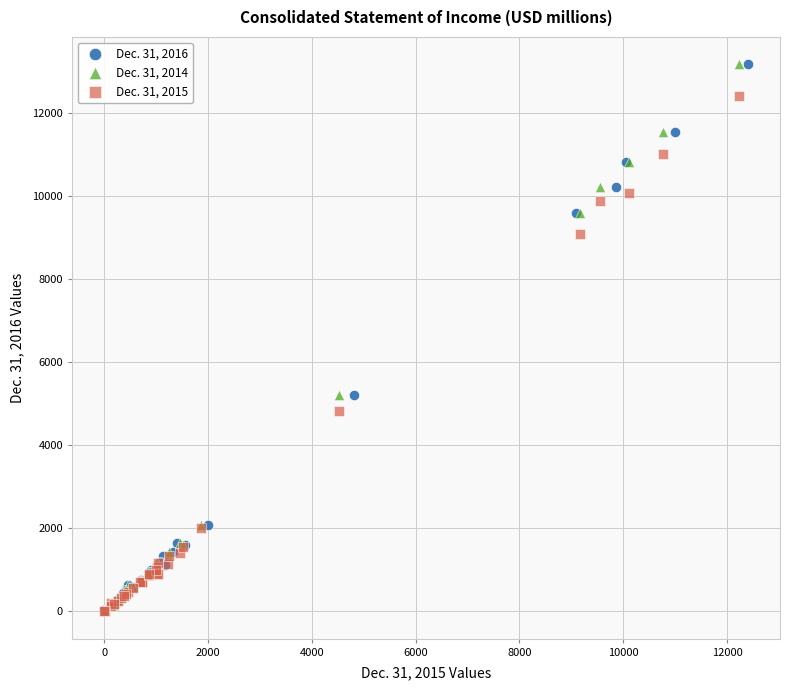

What are all the series names shown in the legend?

Dec. 31, 2016, Dec. 31, 2014, Dec. 31, 2015